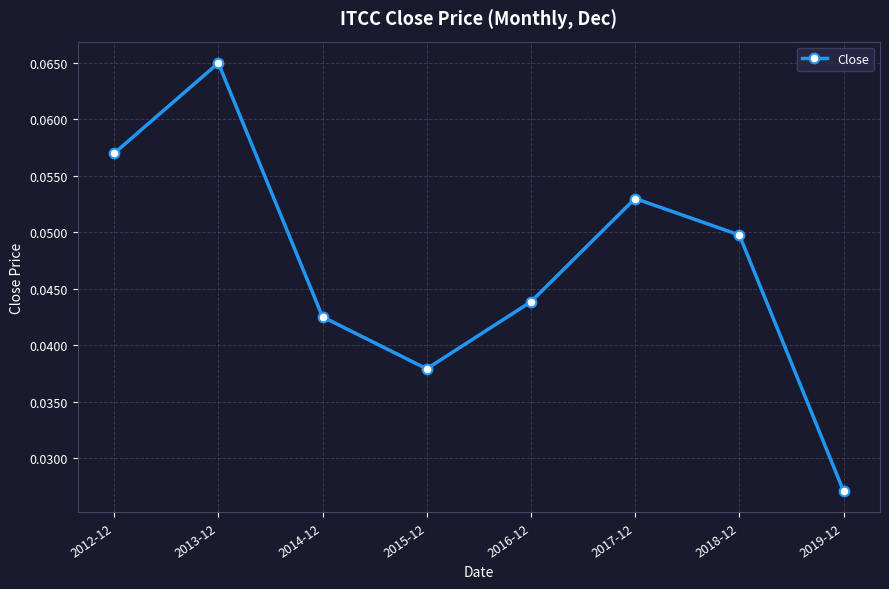

At which category does the data reach its first local peak?

2013-12